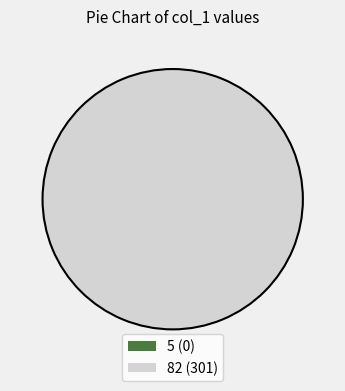

To the nearest percent, what portion does 82 represent?

100%